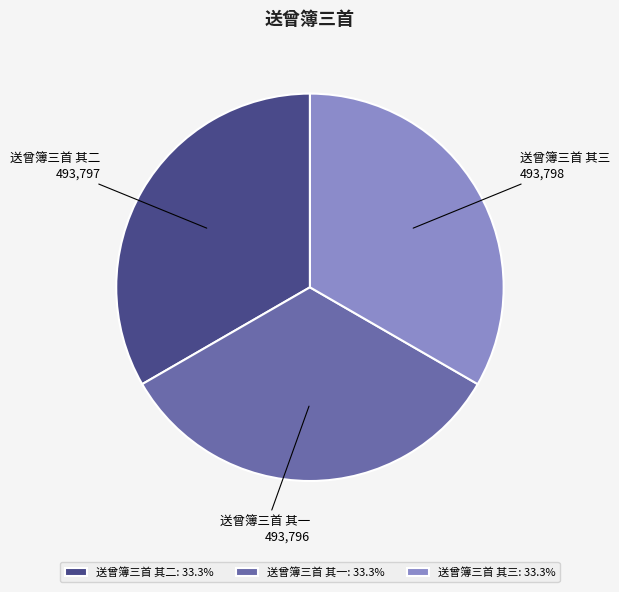

Count the number of slices in the pie.

3